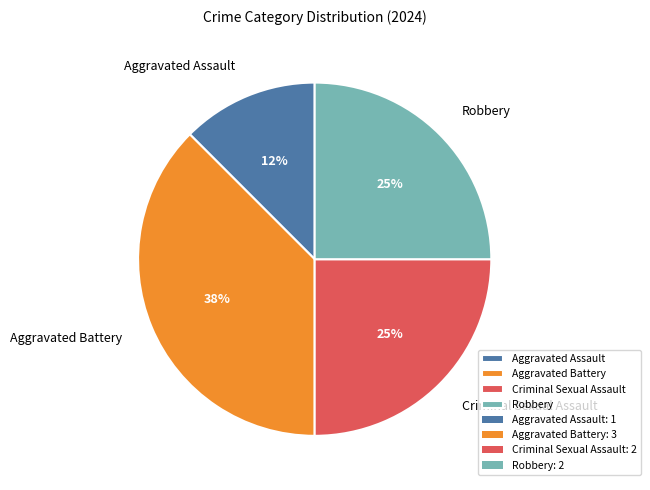

To the nearest percent, what is the average slice percentage?

25%